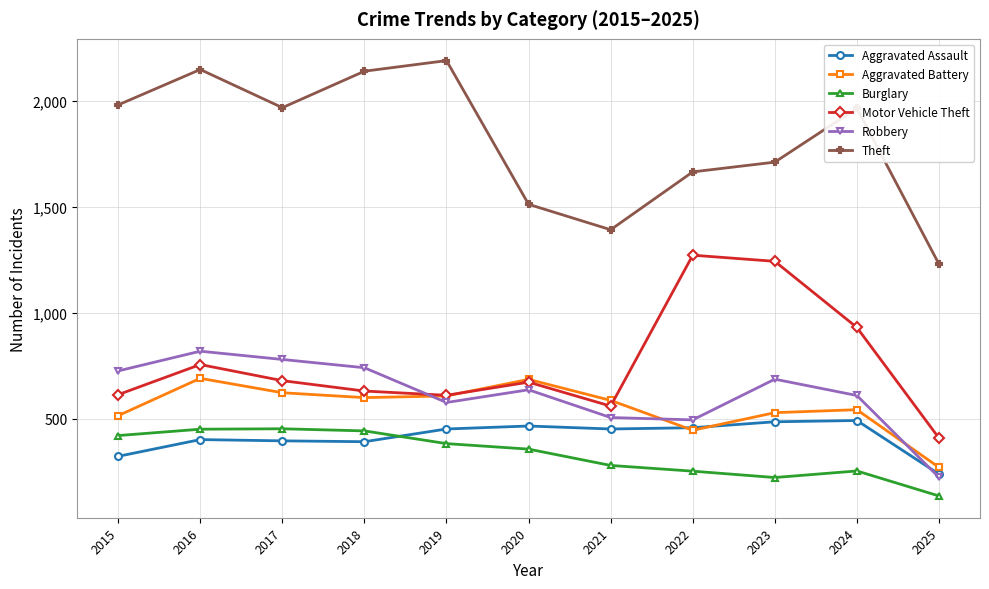

Is it true that Robbery equals 954 at 2023?

False